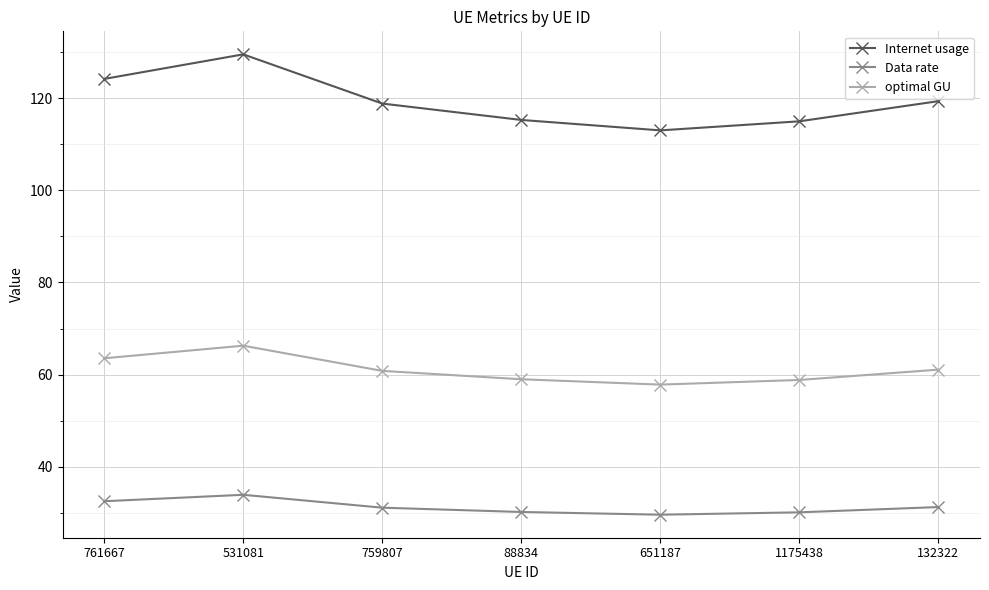

What are all the series names shown in the legend?

Internet usage, Data rate, optimal GU